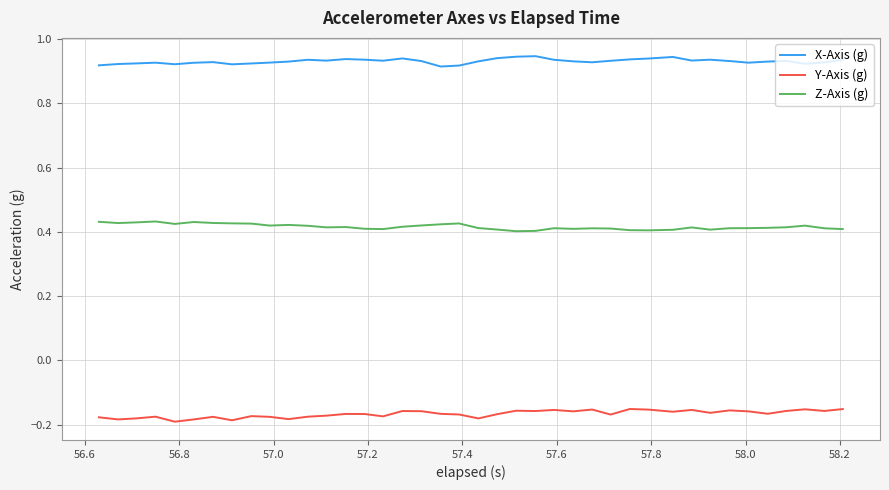

True or false: X-Axis (g) and Y-Axis (g) intersect in this chart.

False